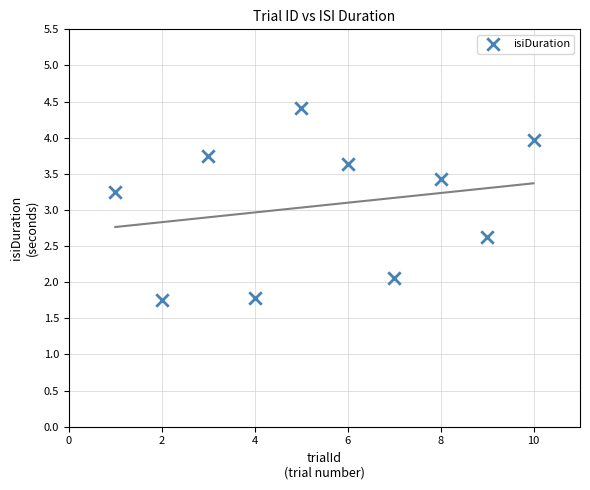

What Y value in the scatter plot is closest to 3?

3.2